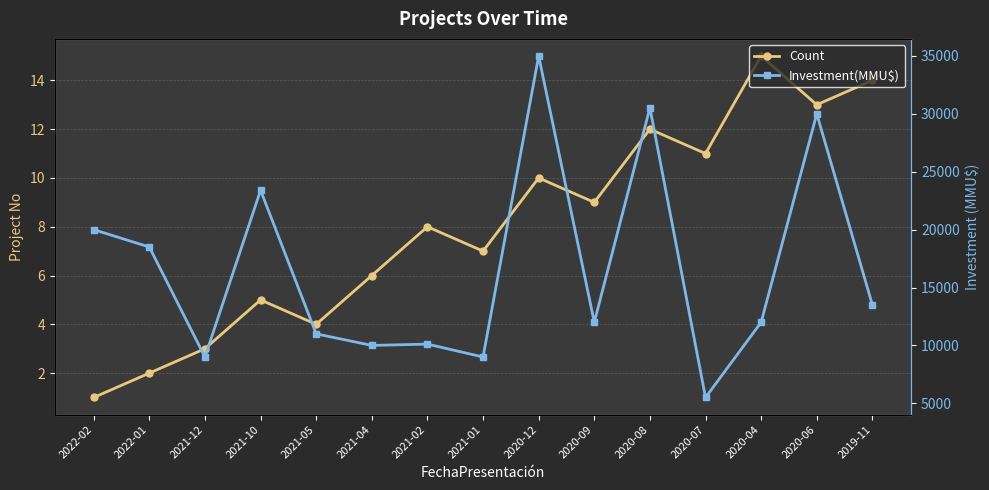

Rank the categories by Investment(MMU$) value from highest to lowest.

2020-12, 2020-08, 2020-06, 2021-10, 2022-02, 2022-01, 2019-11, 2020-09, 2020-04, 2021-05, 2021-02, 2021-04, 2021-12, 2021-01, 2020-07